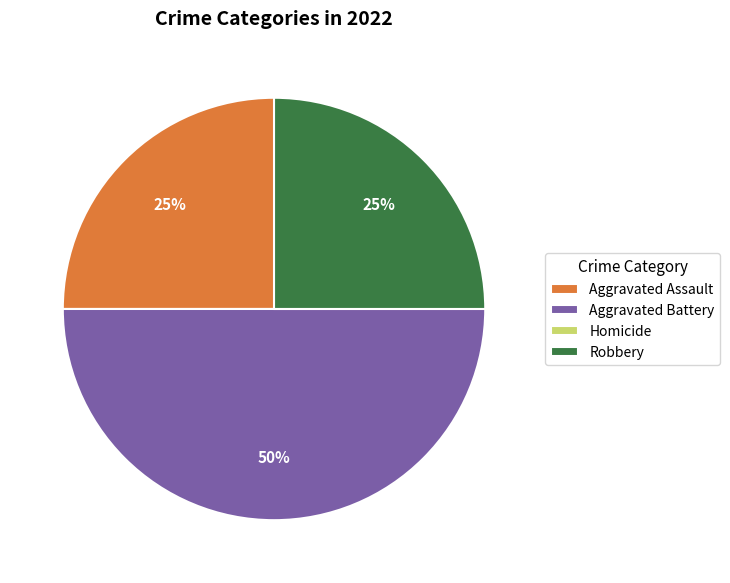

True or false: Robbery accounts for 25% of the total.

True